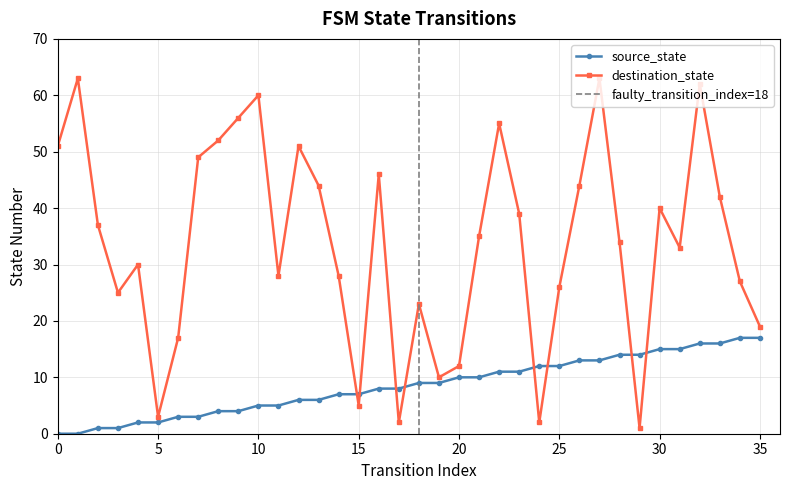

How many values in the source_state series exceed 9?

16